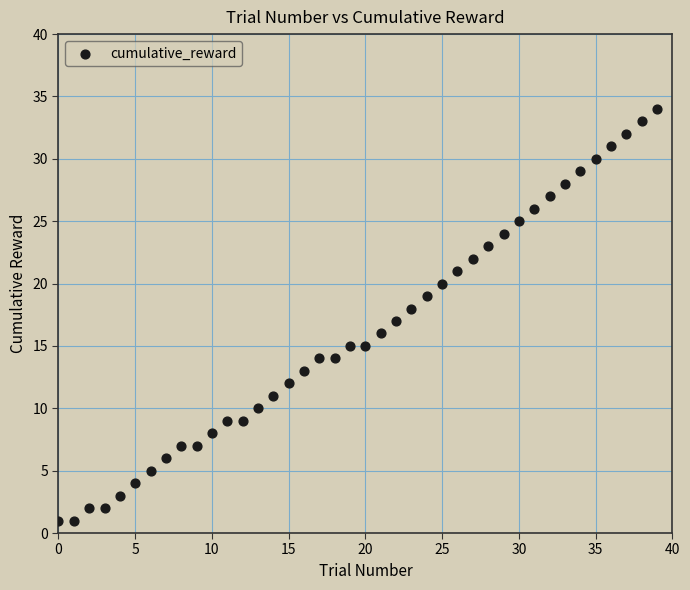

What is the range of Y values (max minus min)?

33